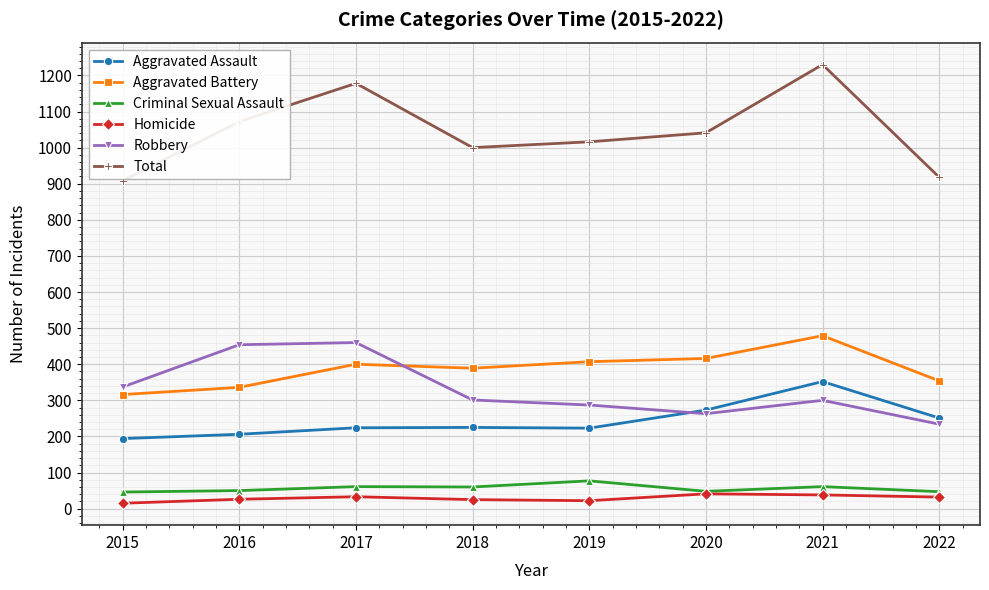

Rank the series by their maximum value, from highest to lowest.

Total, Aggravated Battery, Robbery, Aggravated Assault, Criminal Sexual Assault, Homicide